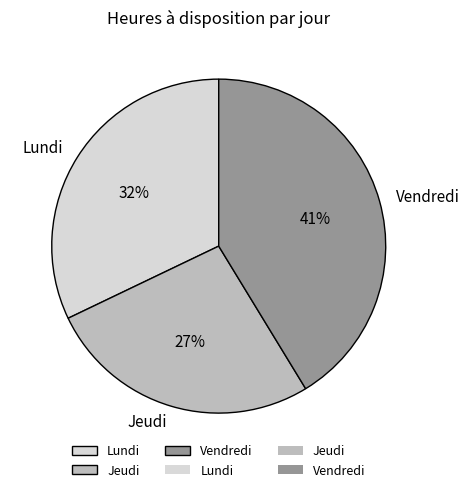

Which category has the biggest portion of the pie?

Vendredi